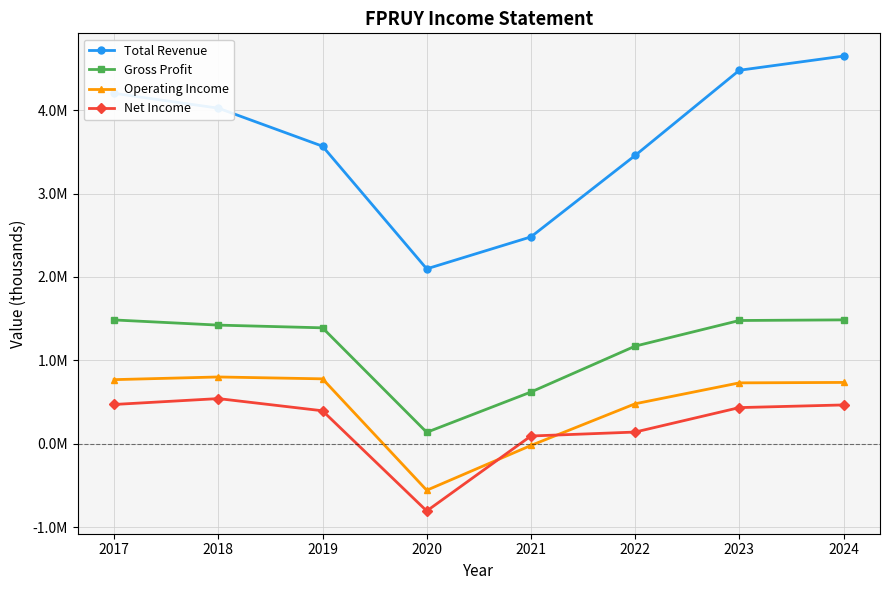

Rank the series by their maximum value, from highest to lowest.

Total Revenue, Gross Profit, Operating Income, Net Income